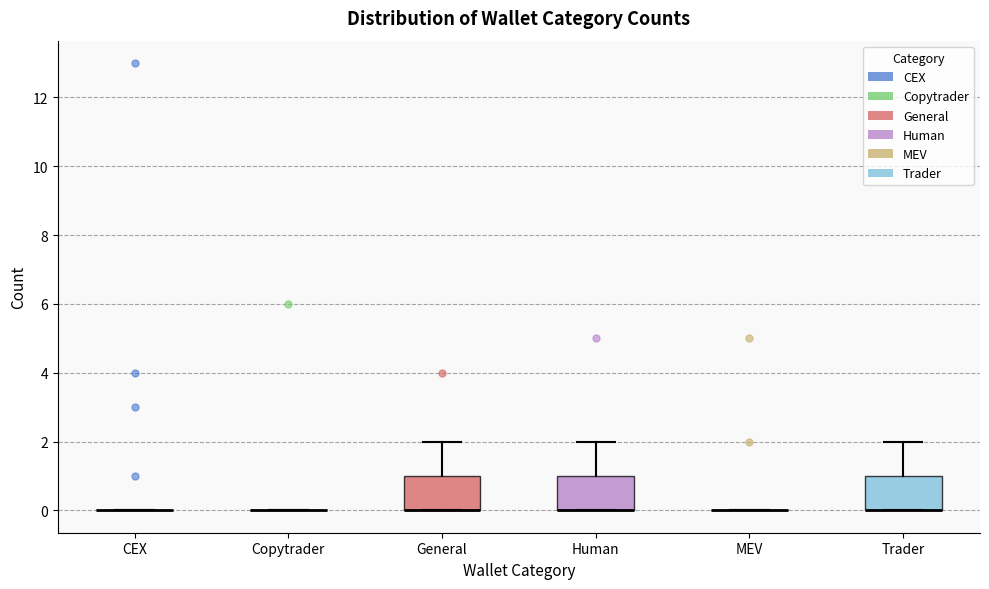

Reading left to right, read every box against the y-axis: the position of its median line, the range the box covers, and the ends of its whiskers. The values are not printed on the chart, so give them approximately, as read against the axis.

CEX: box collapsed to a line at 0, whiskers 0 to 0
Copytrader: box collapsed to a line at 0, whiskers 0 to 0
General: median 0 (drawn on the box's lower edge), box 0 to 1, whiskers 0 to 2
Human: median 0 (drawn on the box's lower edge), box 0 to 1, whiskers 0 to 2
MEV: box collapsed to a line at 0, whiskers 0 to 0
Trader: median 0 (drawn on the box's lower edge), box 0 to 1, whiskers 0 to 2